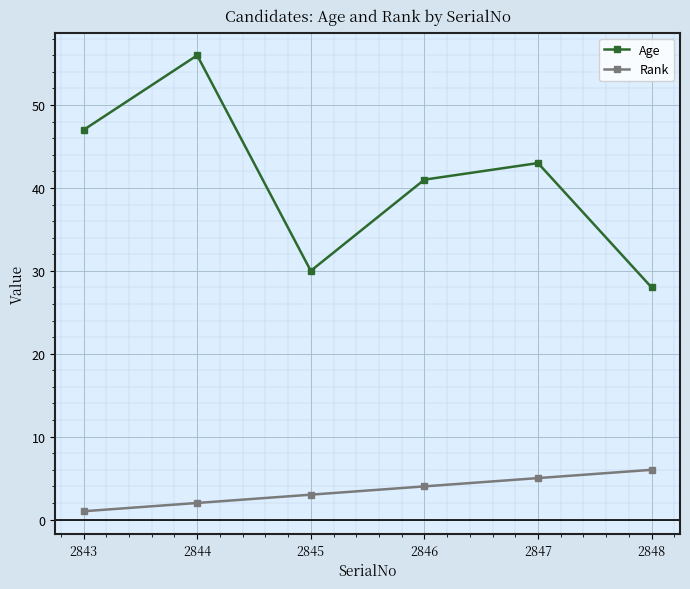

List the labels in order of Rank value, smallest first.

2843, 2844, 2845, 2846, 2847, 2848